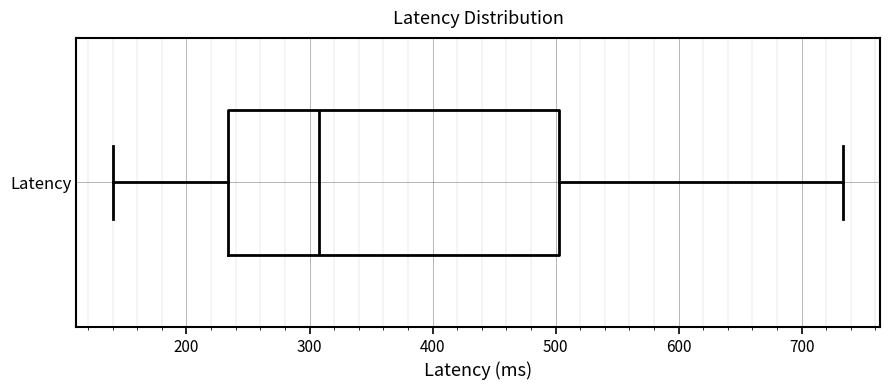

Transcribe this box plot: give where the median line is, the range the box spans, and where the two whiskers end, as read against the x-axis. The values are not printed on the chart, so give them approximately, as read against the axis.

median 310, box 230 to 500, whiskers 140 to 730